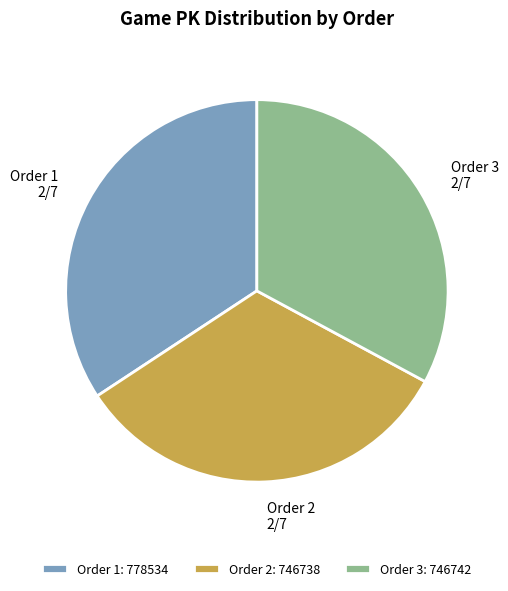

How many segments does this pie chart have?

3